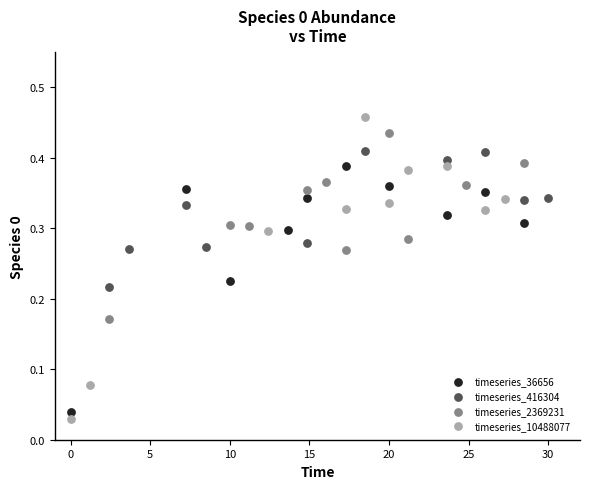

Which series contains the highest Y value?

timeseries_10488077